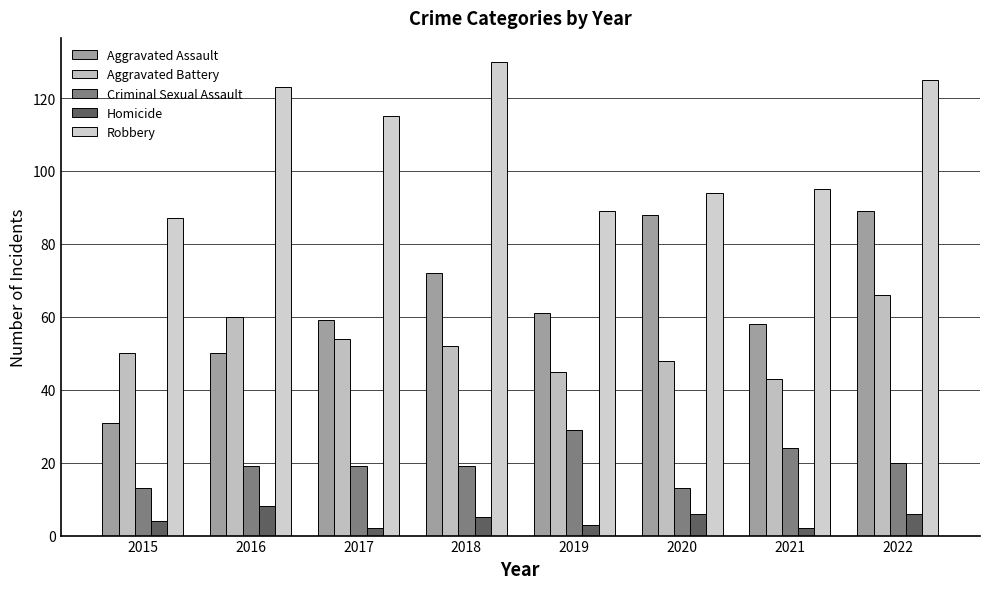

The Homicide series shows 3 at 2016. True or false?

False